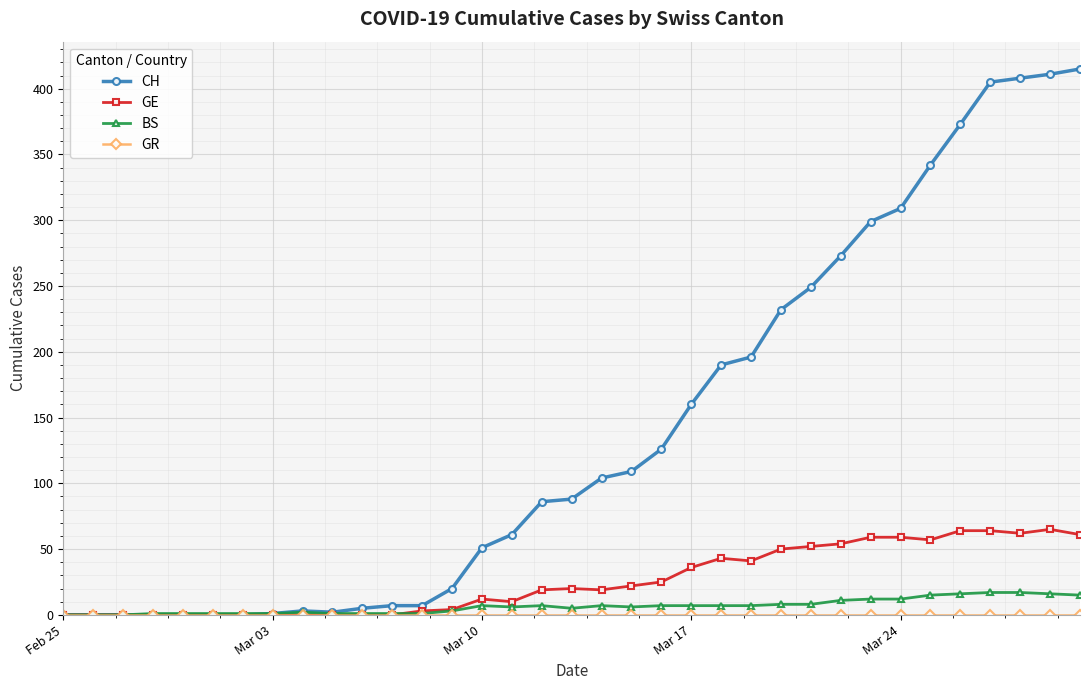

Which series has the largest total across all categories?

CH